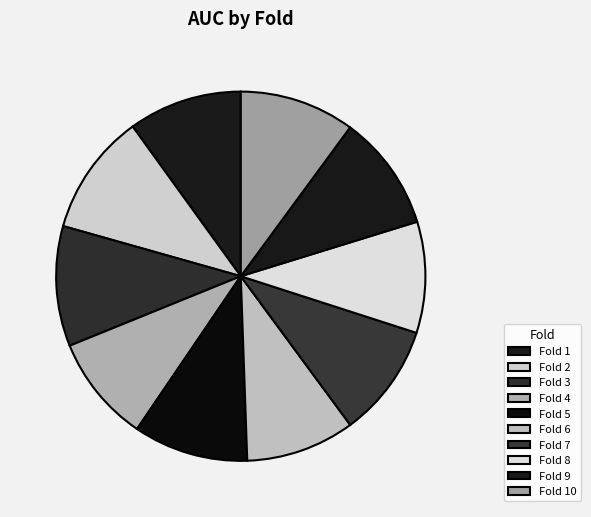

Does Fold 4 account for over 50% of the chart?

No